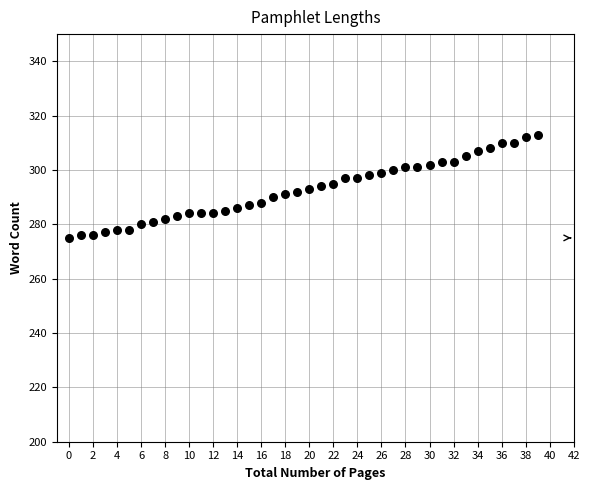

What is the range of Y values (max minus min)?

38